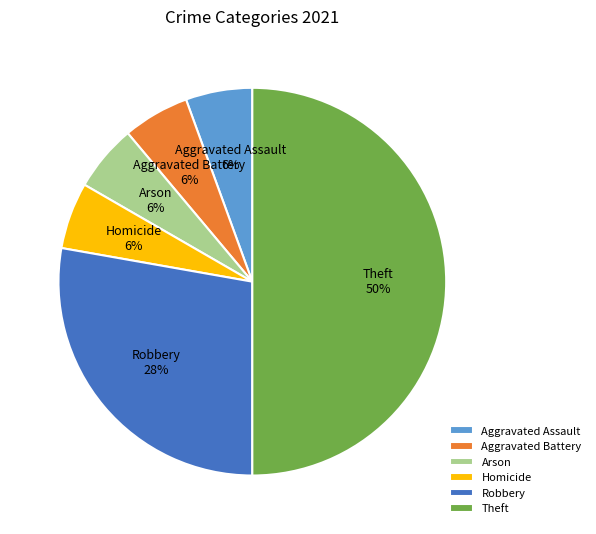

The Aggravated Battery slice represents 6% of the pie. True or false?

True